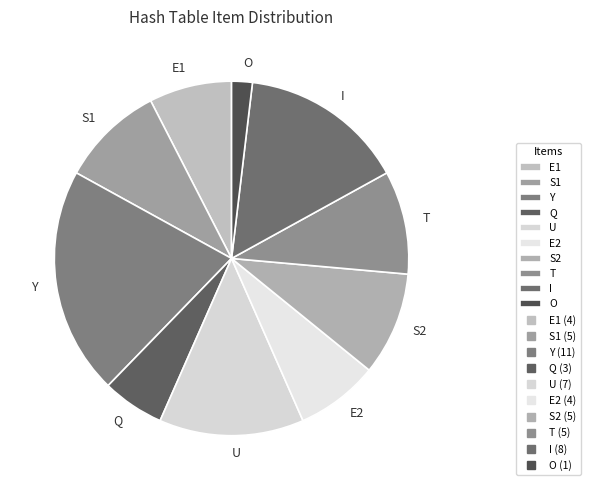

Count the number of slices in the pie.

10